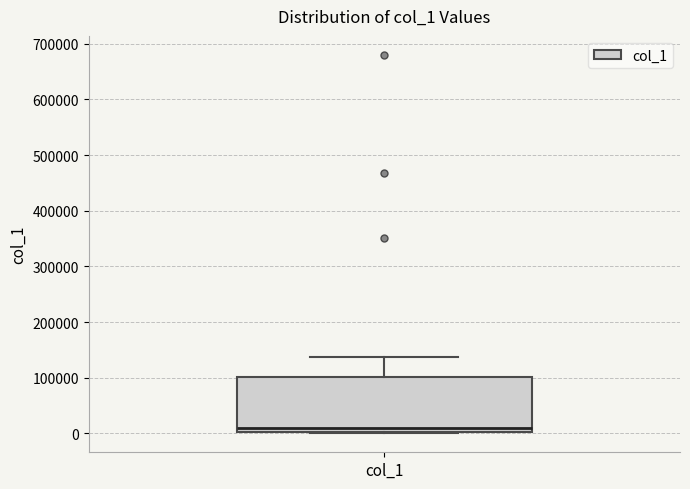

Read this box plot against the y-axis: the position of the median line, the range covered by the box, and the ends of both whiskers. The values are not printed on the chart, so give them approximately, as read against the axis.

median 10000, box 0 to 100000, whiskers 0 to 140000